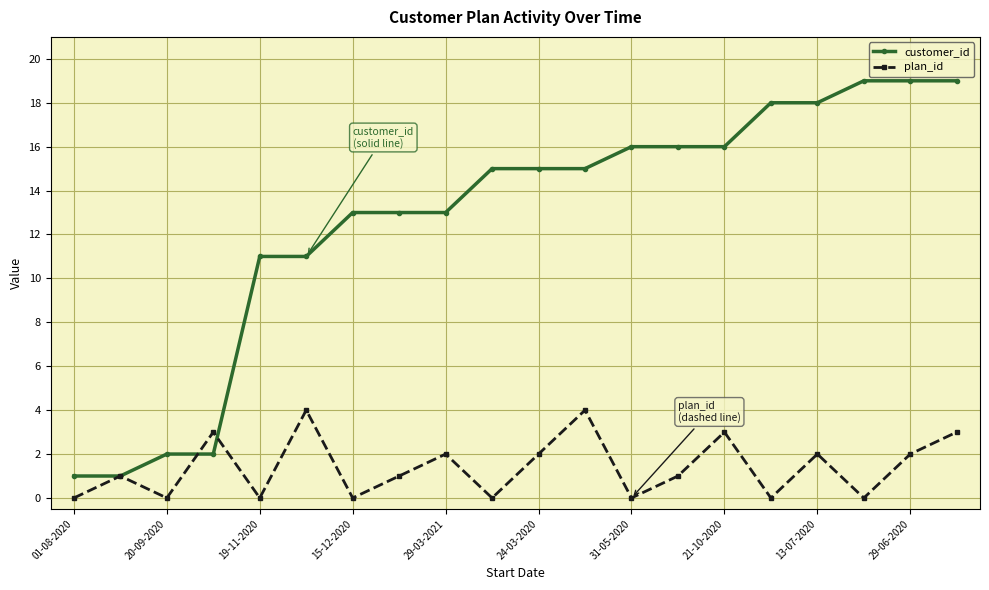

List the series in order of their overall mean, lowest first.

plan_id, customer_id